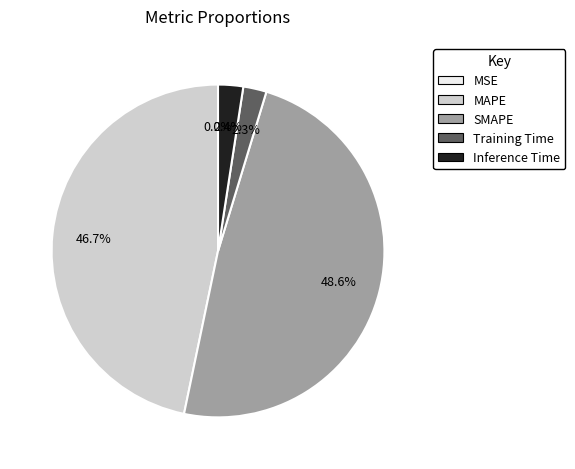

Which category has the biggest portion of the pie?

SMAPE